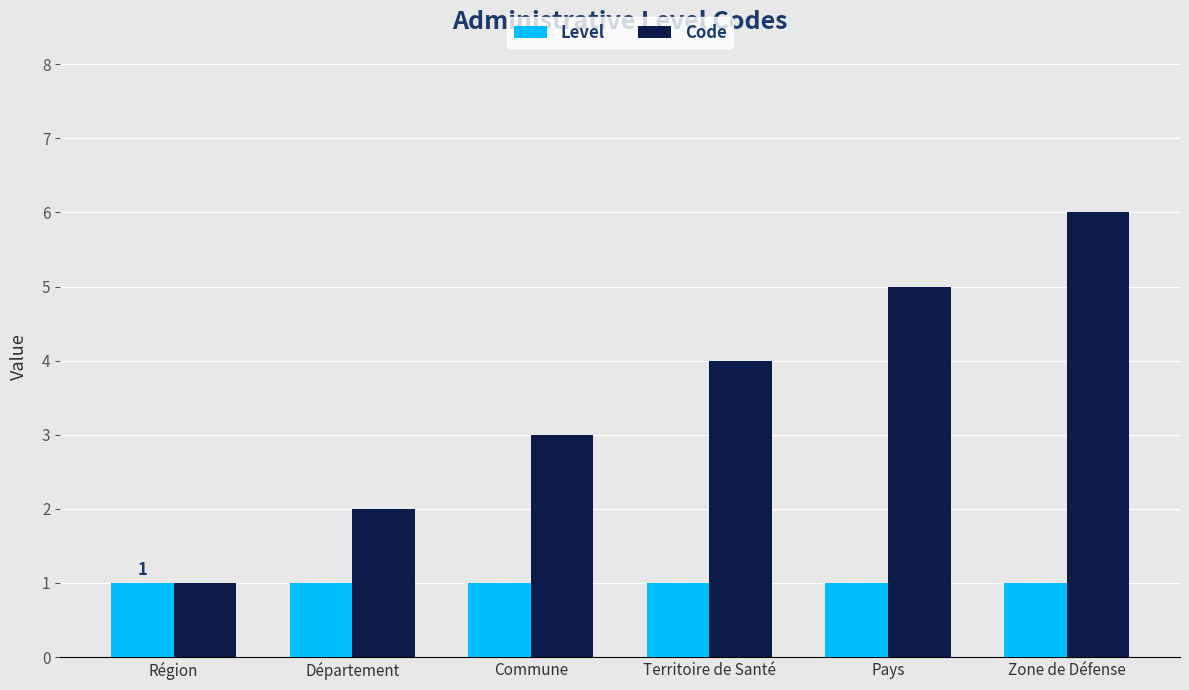

What is the sum of all Code values?

21